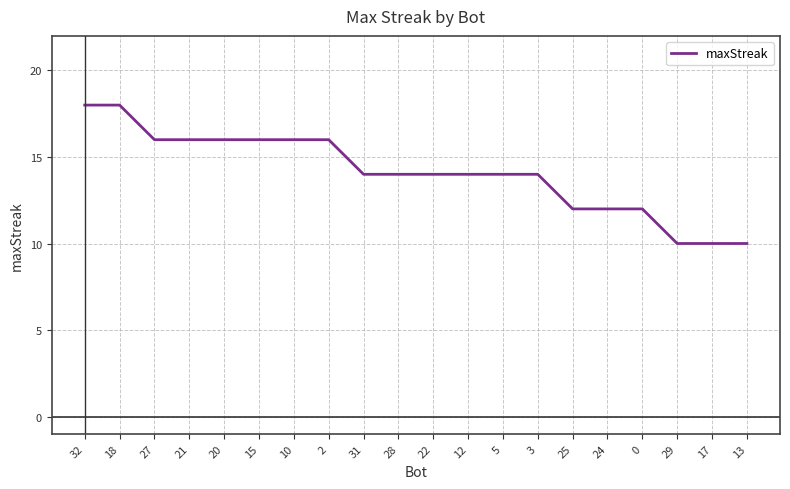

Does the chart display data point markers on the line(s)?

No